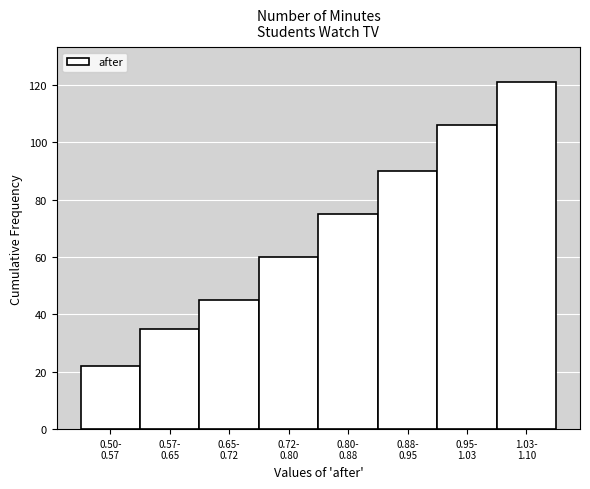

Reading left to right, transcribe all the data shown in this chart.

22	35	45	60	75	90	106	121